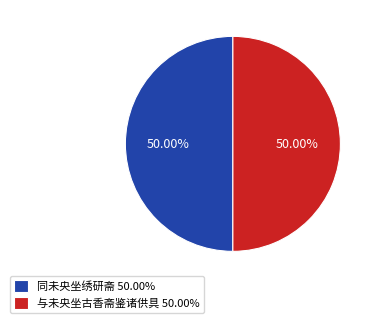

Approximately how many times larger is the value at 同未央坐绣研斋 50.00% compared to 与未央坐古香斋鉴诸供具 50.00%?

1.0